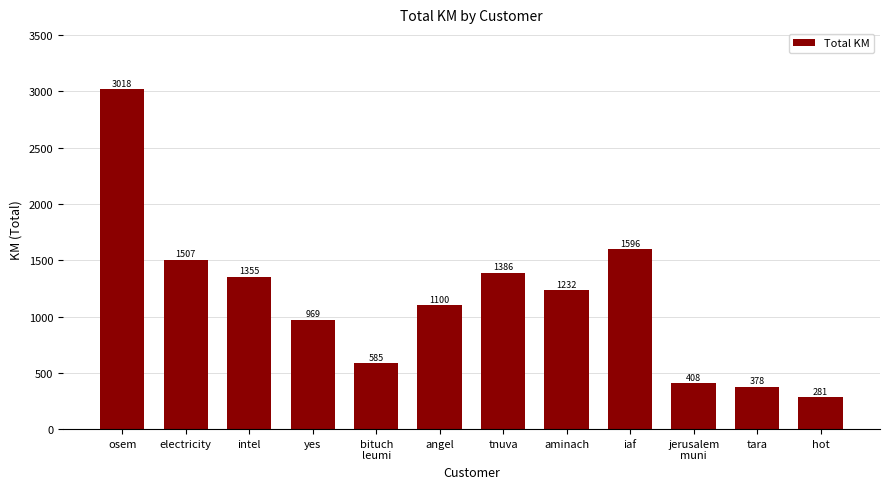

What is the difference between the values at intel and tnuva?

30.9